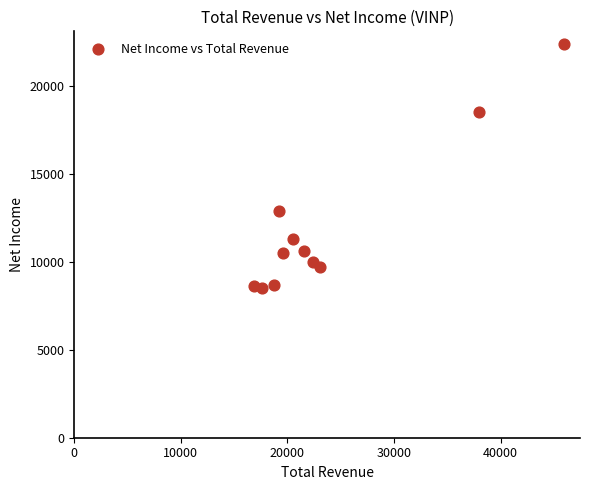

What is the range of Y values (max minus min)?

13900